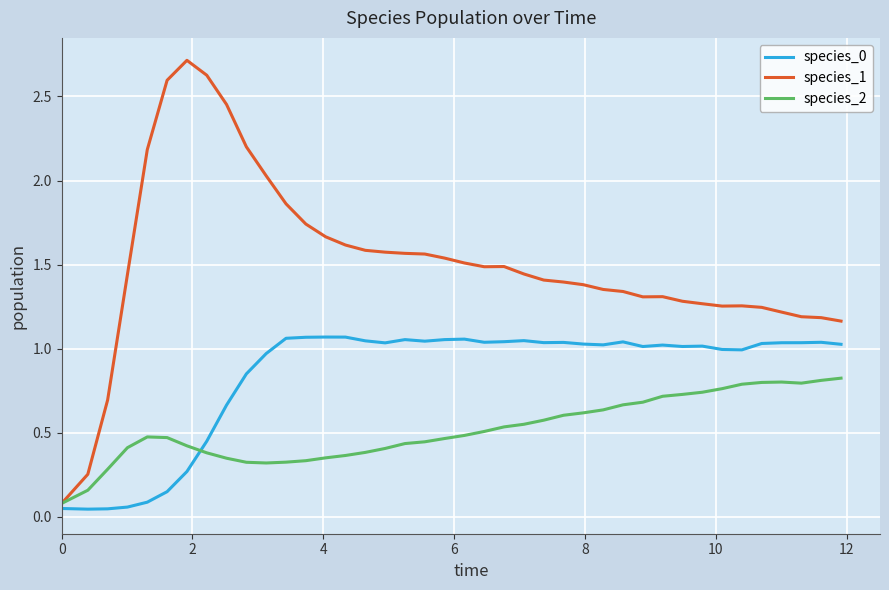

Which series has the largest total across all categories?

species_1